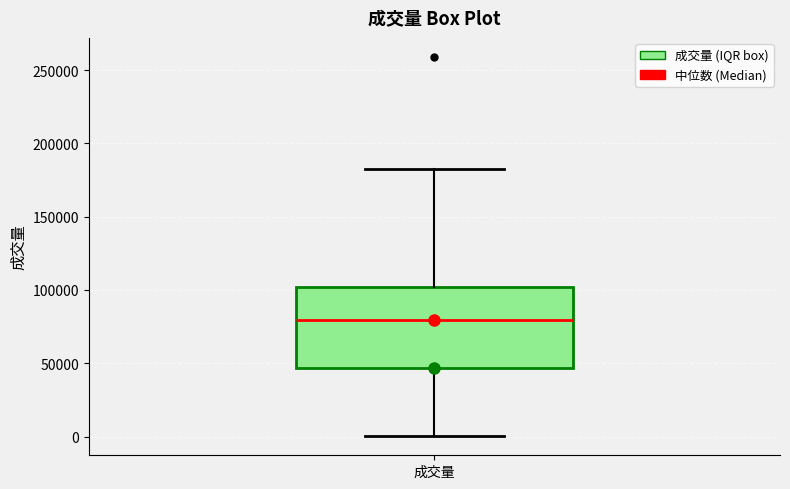

Transcribe this box plot: give where the median line is, the range the box spans, and where the two whiskers end, as read against the y-axis. The values are not printed on the chart, so give them approximately, as read against the axis.

median 80000, box 45000 to 100000, whiskers 0 to 180000